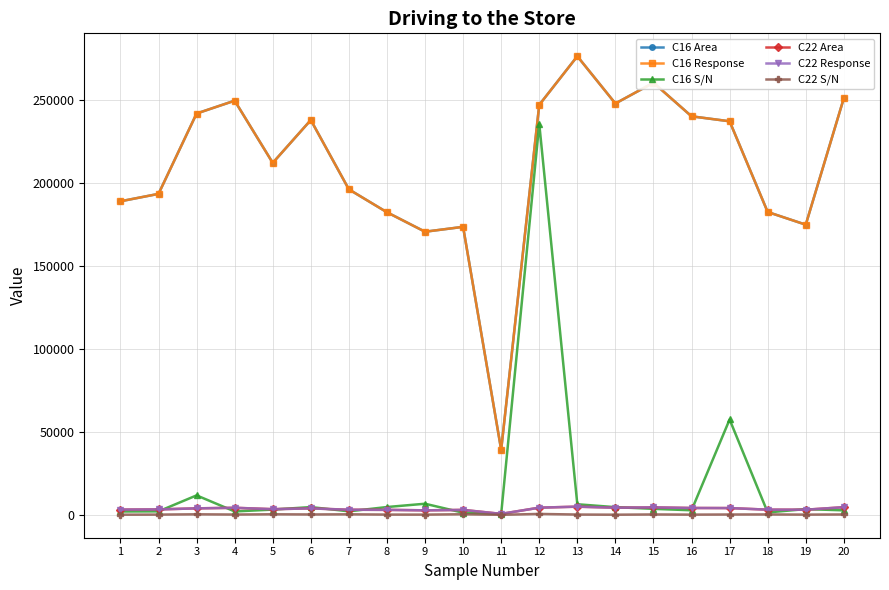

What is the average value of the C22 Area series?

3610.1